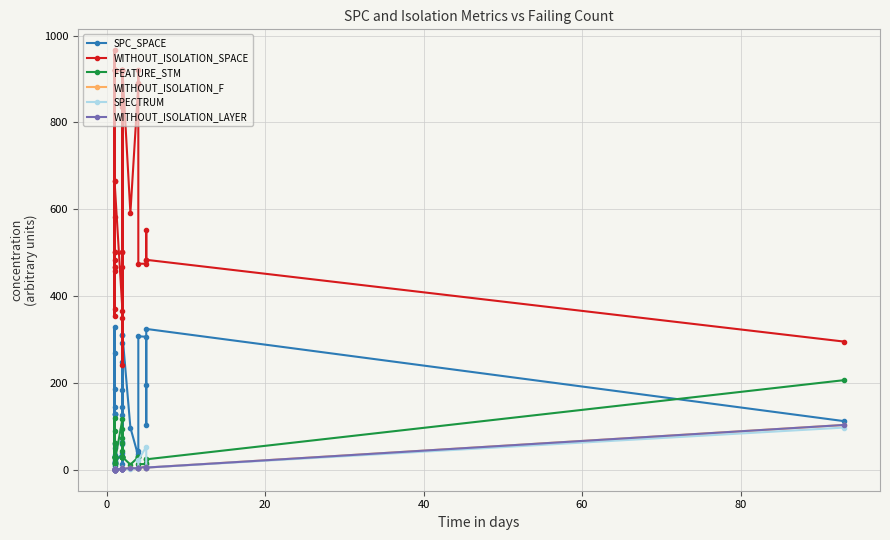

True or false: SPC_SPACE and FEATURE_STM intersect in this chart.

True